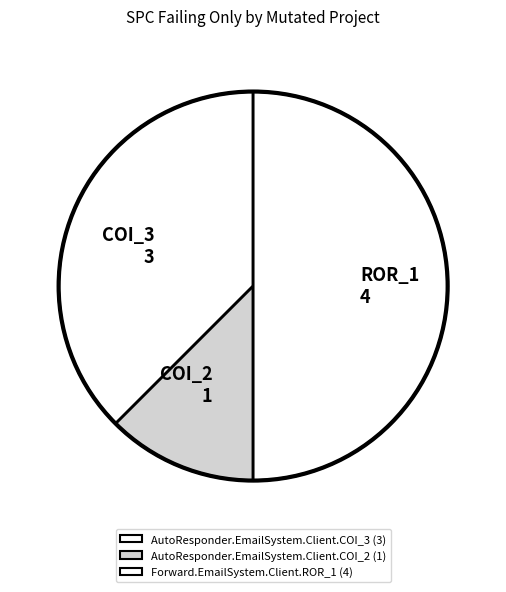

To the nearest percent, what portion does Forward.EmailSystem.Client.ROR_1 represent?

50%